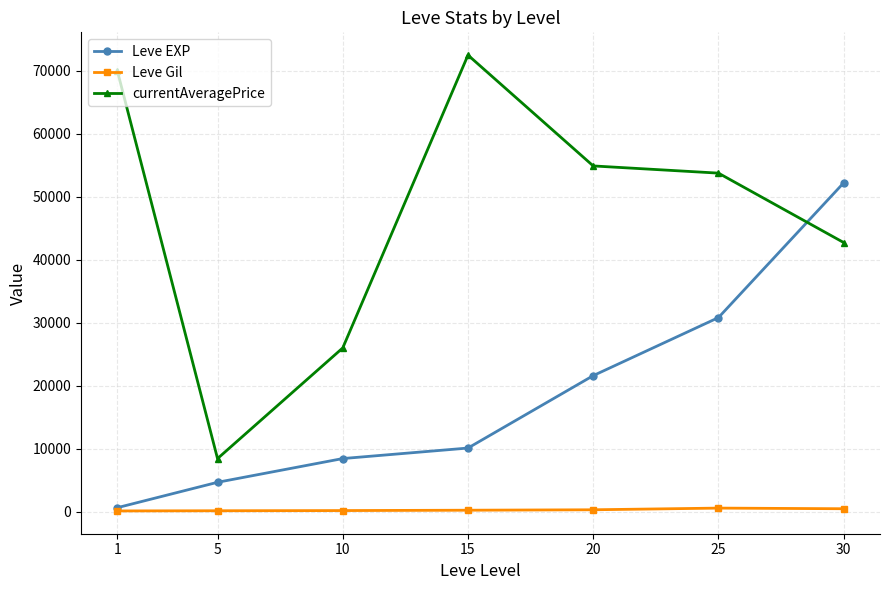

Does the chart have visible grid lines?

Yes